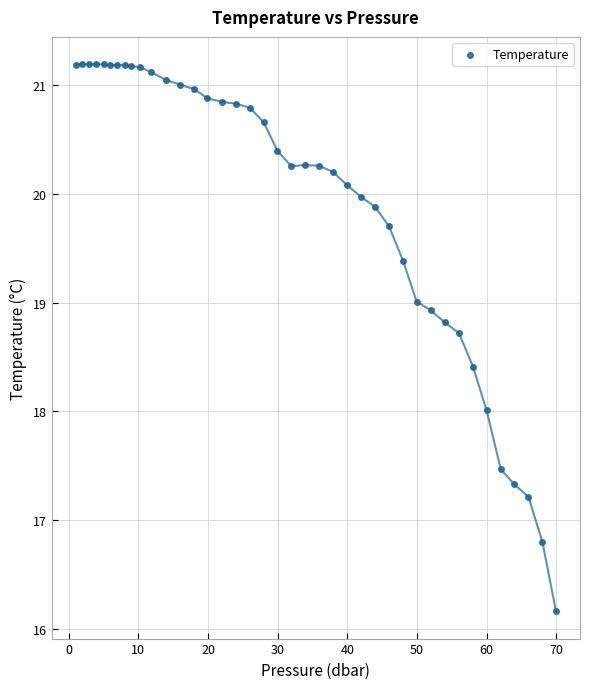

What is the range of Y values (max minus min)?

5.0